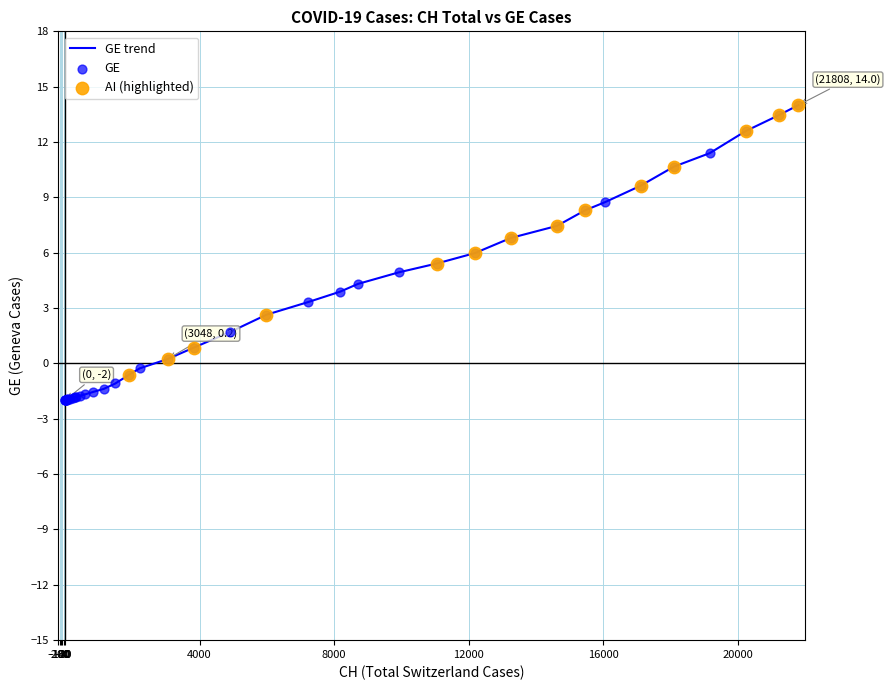

What is the difference between the maximum and minimum values?

16.0